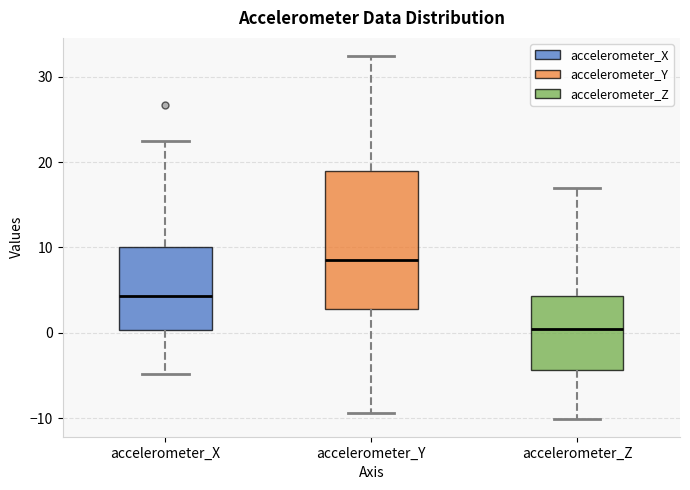

Reading left to right, read every box against the y-axis: the position of its median line, the range the box covers, and the ends of its whiskers. The values are not printed on the chart, so give them approximately, as read against the axis.

accelerometer_X: median 4, box 0 to 10, whiskers -5 to 22
accelerometer_Y: median 9, box 3 to 19, whiskers -9 to 32
accelerometer_Z: median 0, box -4 to 4, whiskers -10 to 17